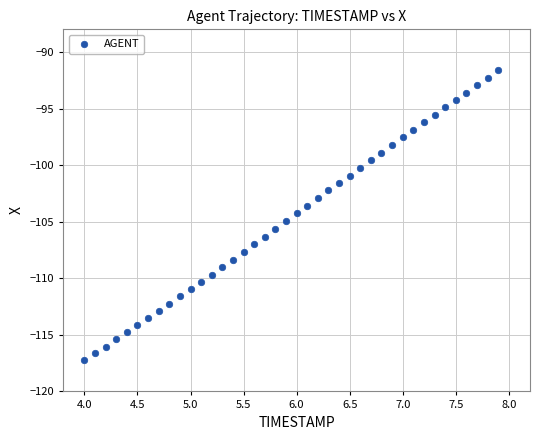

What is the range of Y values (max minus min)?

25.6